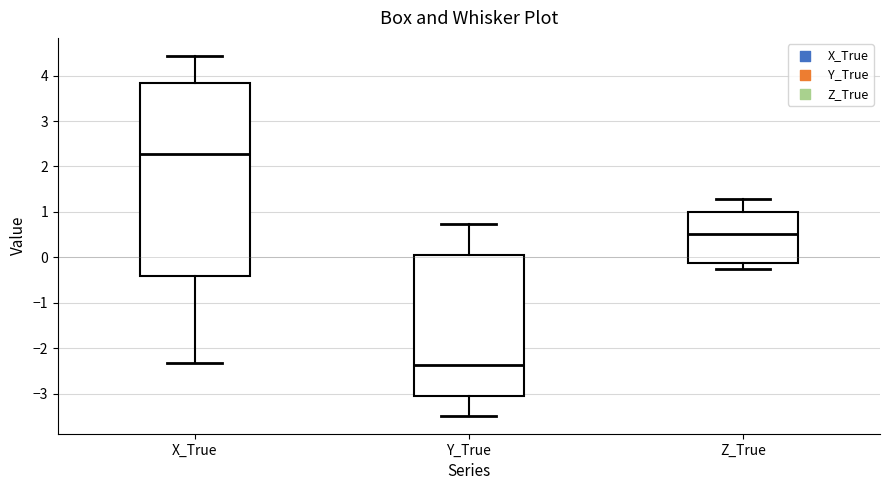

Reading left to right, transcribe this box plot: for each box, give where its median line is, the range the box spans, and where its two whiskers end, as read against the y-axis. The values are not printed on the chart, so give them approximately, as read against the axis.

X_True: median 2.3, box -0.4 to 3.8, whiskers -2.3 to 4.4
Y_True: median -2.4, box -3.0 to 0.0, whiskers -3.5 to 0.7
Z_True: median 0.5, box -0.1 to 1.0, whiskers -0.3 to 1.3